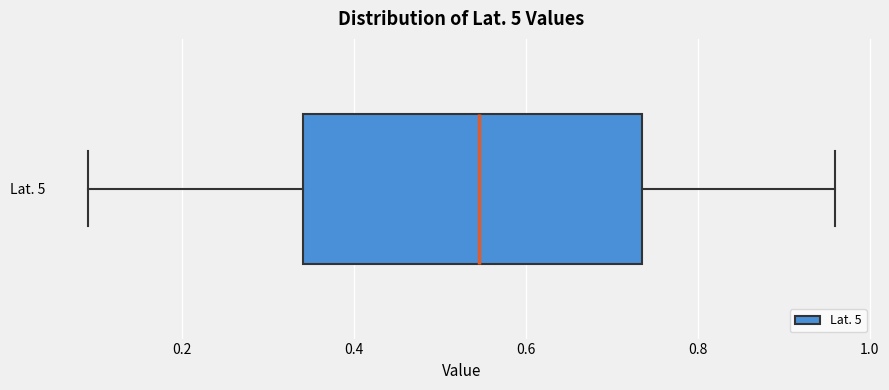

Read this box plot against the x-axis: the position of the median line, the range covered by the box, and the ends of both whiskers. The values are not printed on the chart, so give them approximately, as read against the axis.

median 0.54, box 0.34 to 0.74, whiskers 0.10 to 0.96